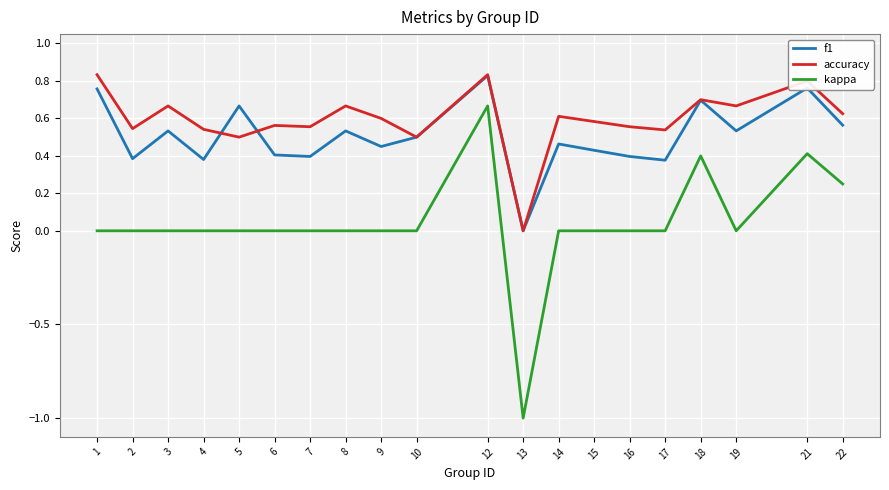

Between 12 and 18, which series saw the biggest shift?

kappa